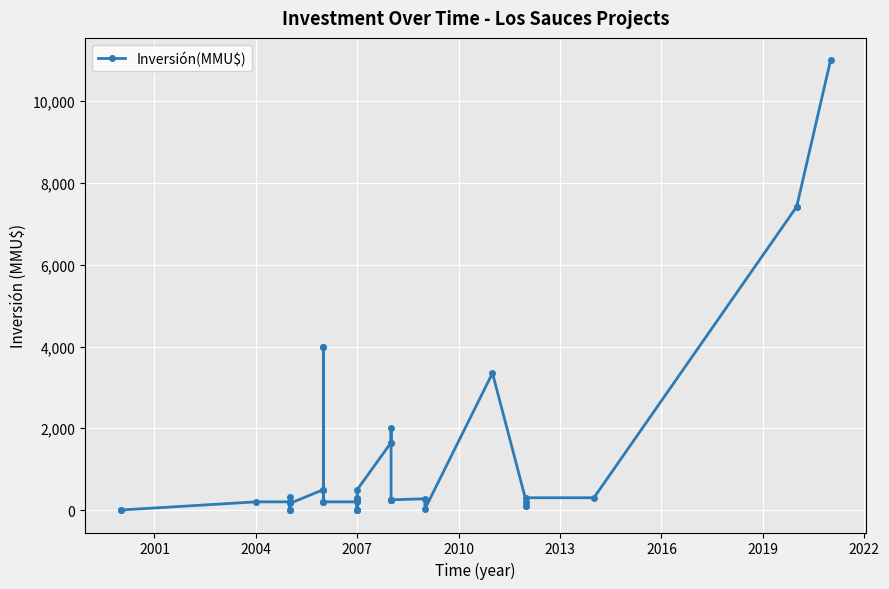

The chart shows a value of 214 at 2025. True or false?

False